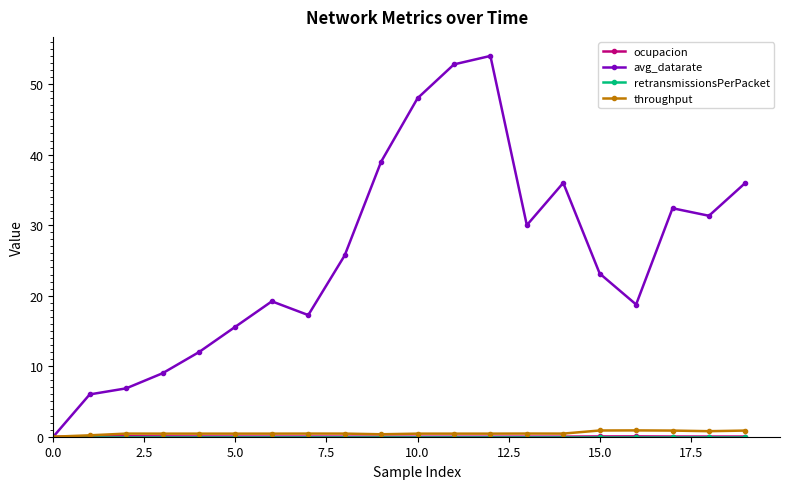

Count the number of data series in this chart.

4